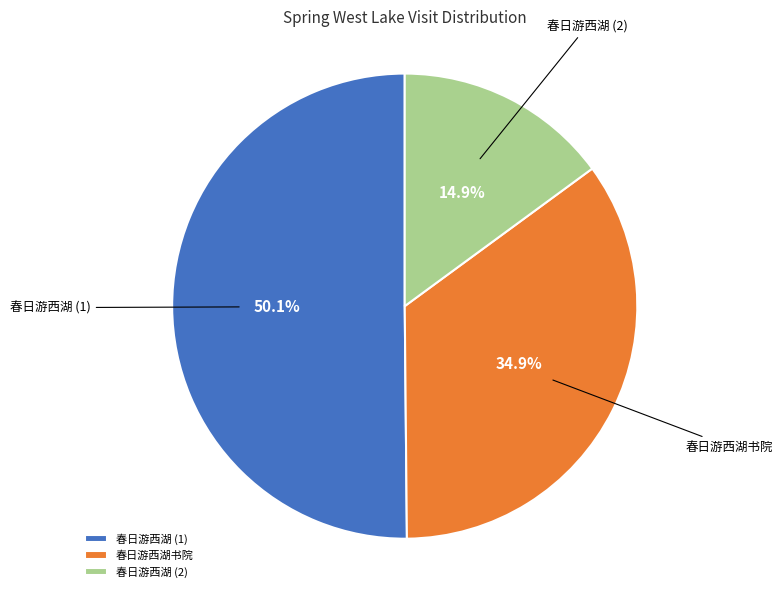

Which has a higher value, 春日游西湖书院 or 春日游西湖 (1)?

春日游西湖 (1)